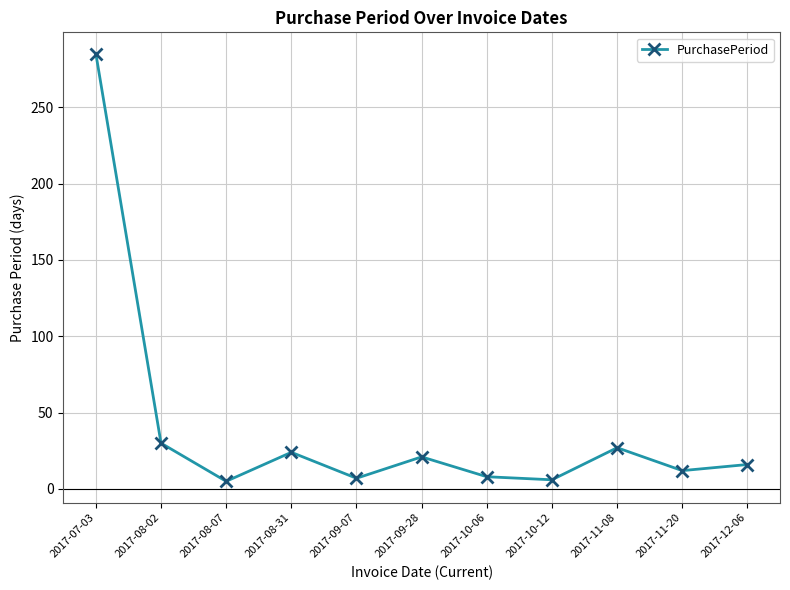

At which label does the data first exceed 16?

2017-07-03